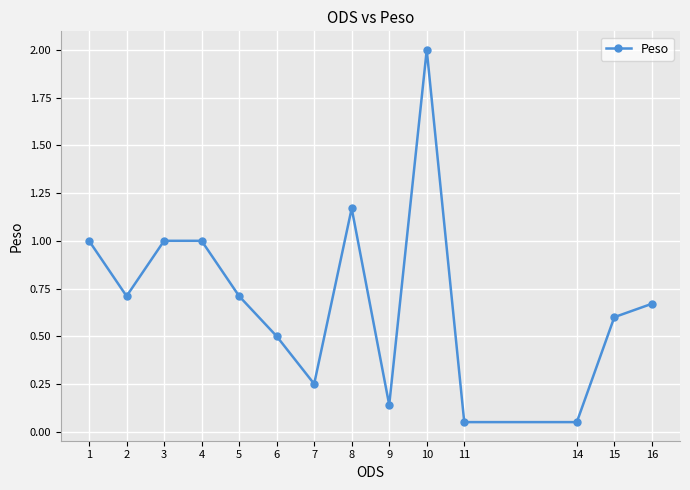

What is the maximum value shown in the chart?

2.0